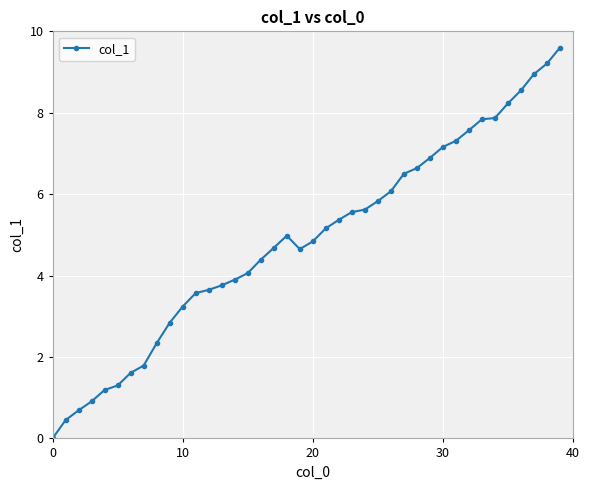

What is the average value?

4.9